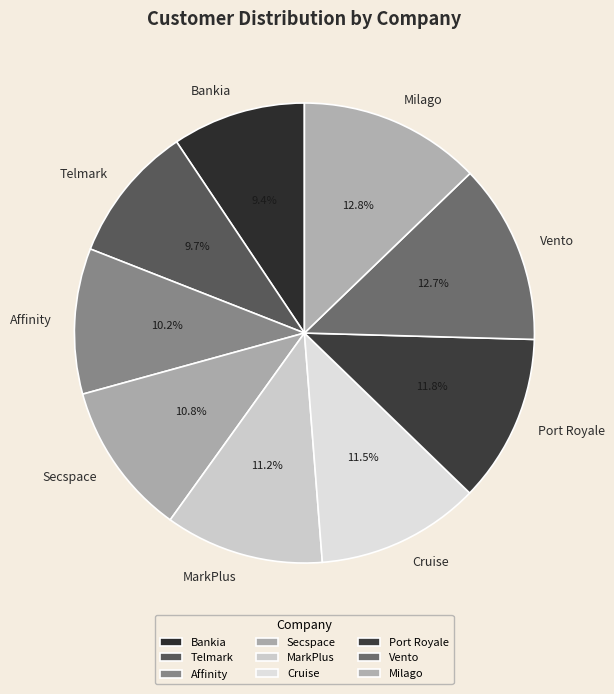

What percentage do Affinity and Telmark together represent?

19.9%